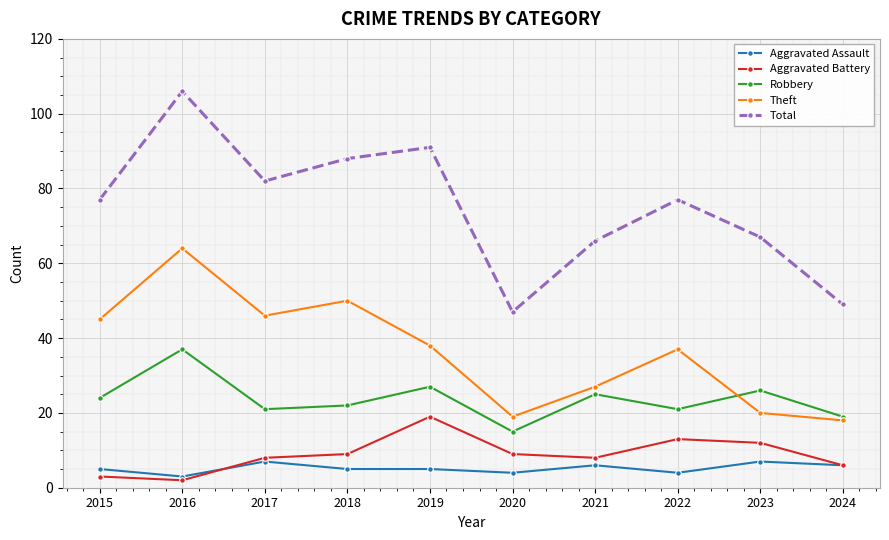

At which category is the sum across all series the highest?

2016